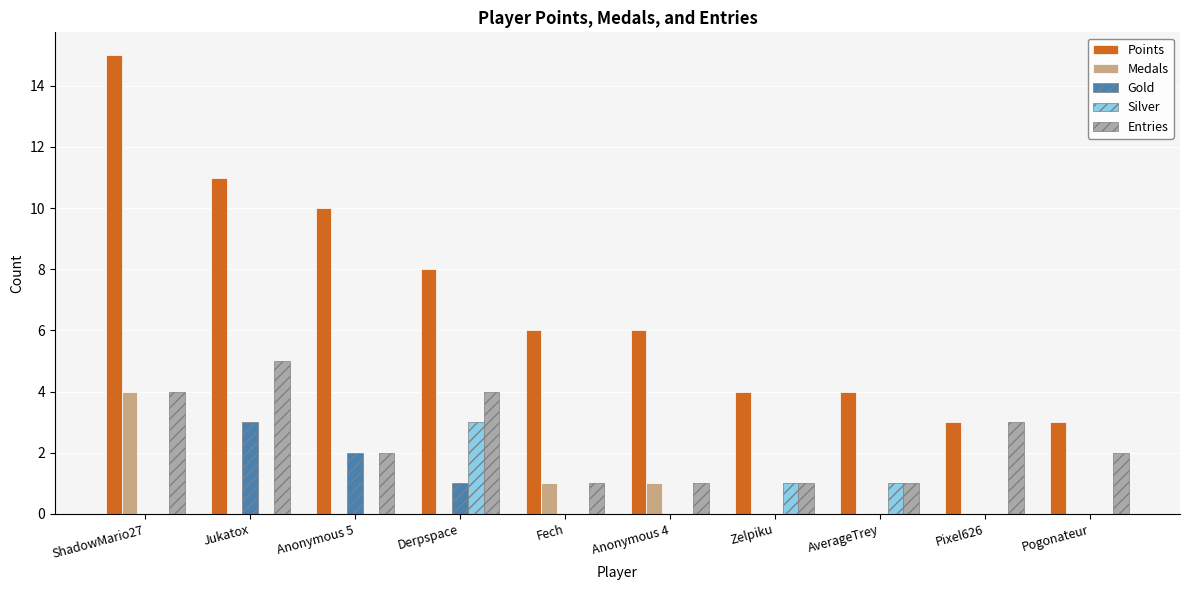

What is the sum of the Entries values at Anonymous 4 and Fech?

2